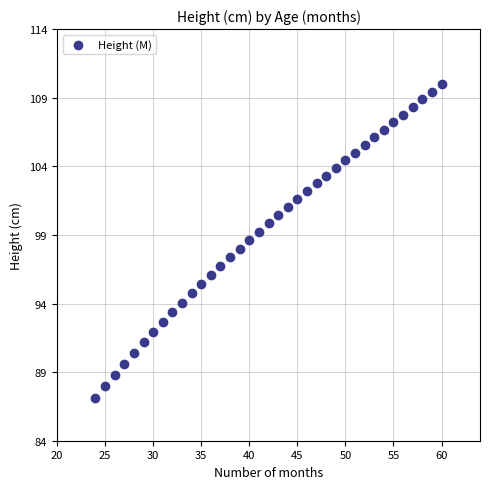

What is the range of X values (max minus min)?

36.0